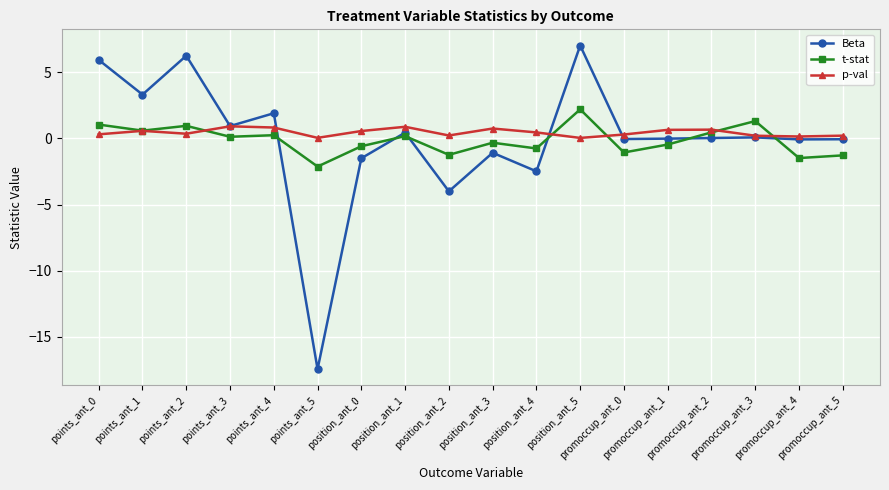

Which series has the largest range (max minus min)?

Beta